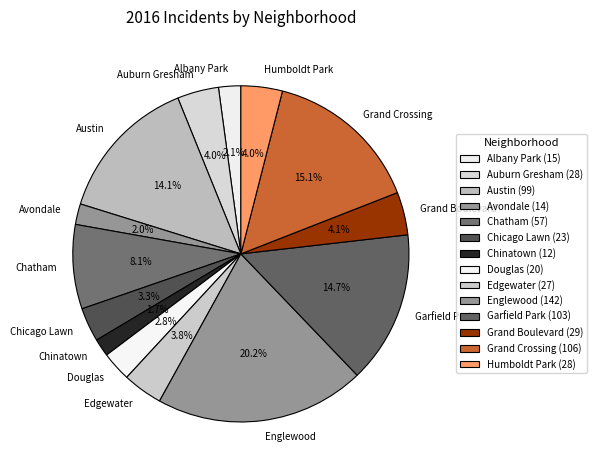

Which category has the biggest portion of the pie?

Englewood